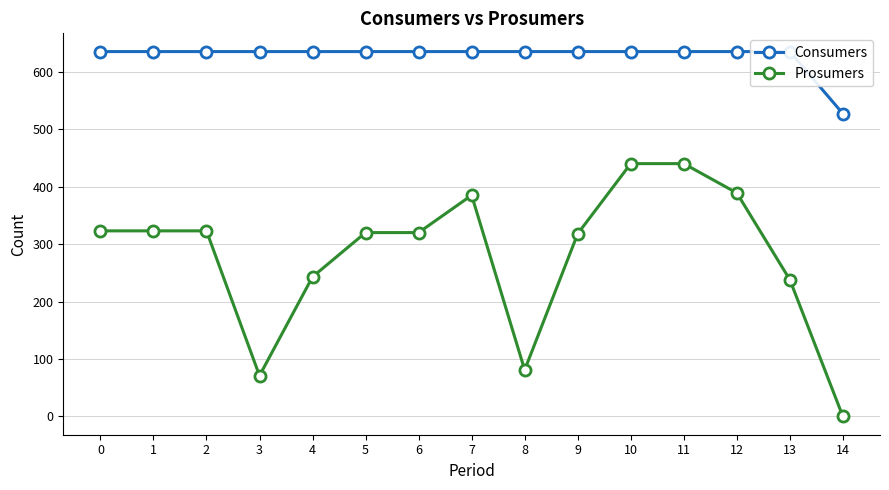

What is the difference between the maximum and minimum values in the Prosumers series?

440